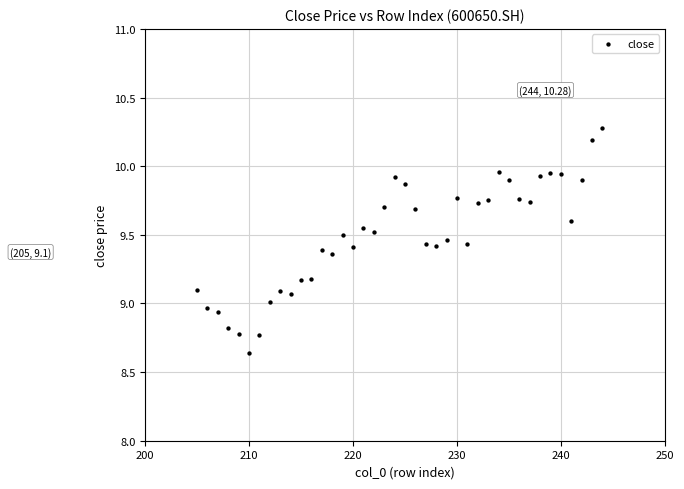

What is the range of Y values (max minus min)?

1.6